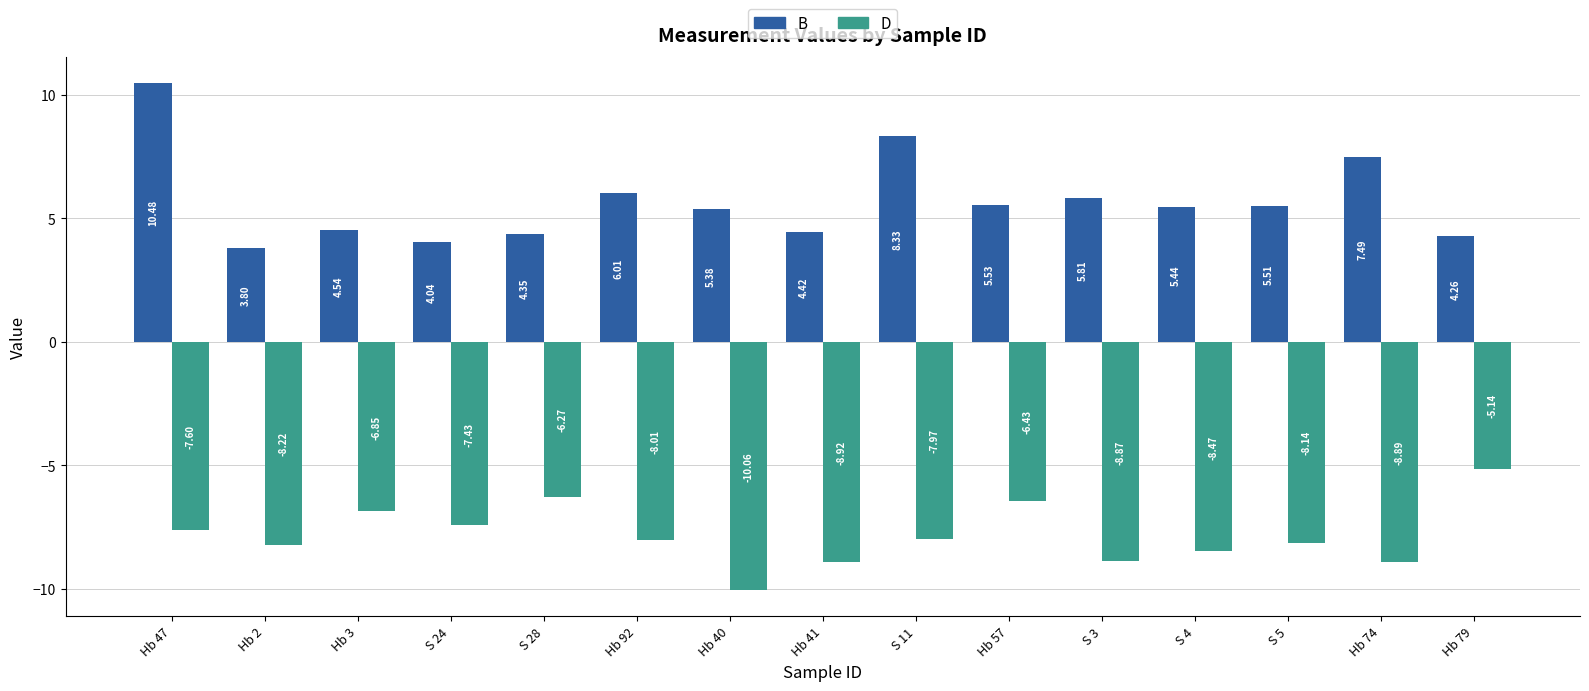

Rank the series at Hb 79 from lowest to highest value.

D, B